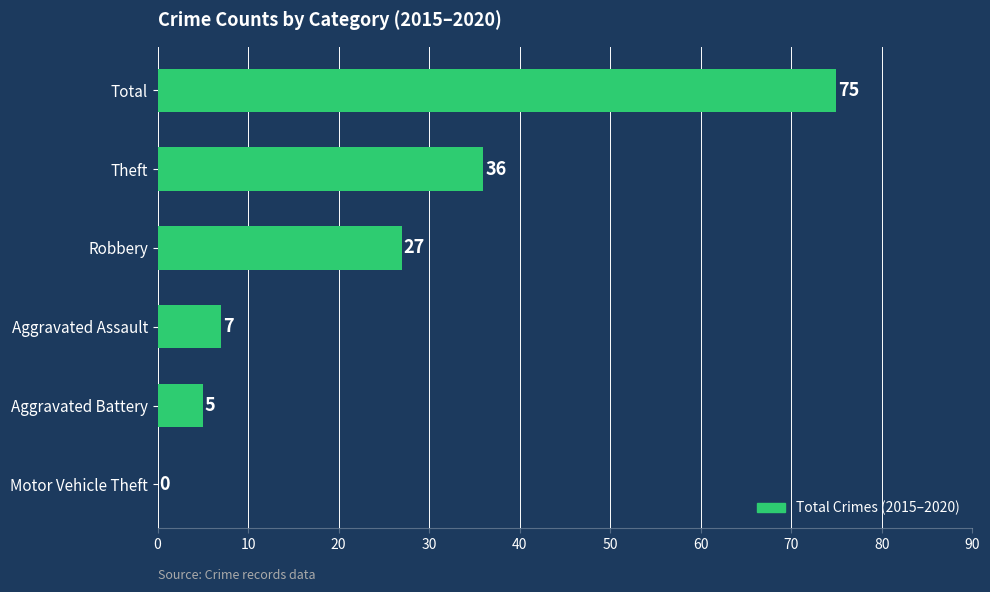

What value does the data have at Total?

75